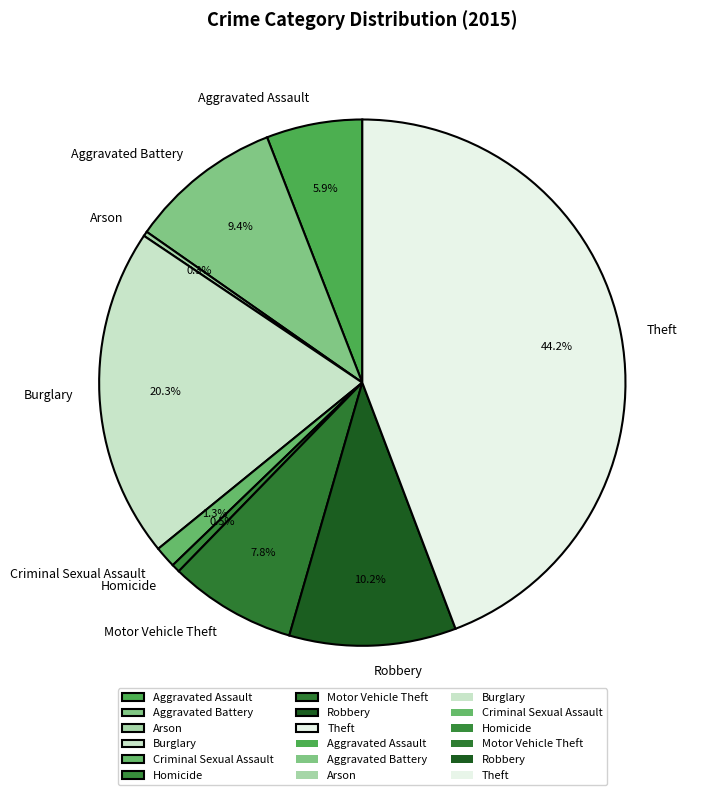

What is the total percentage of Arson and Aggravated Assault?

6.2%